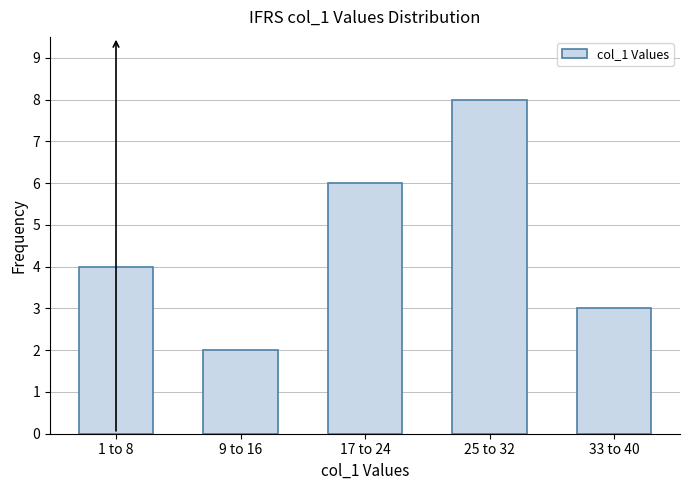

Reading left to right, extract all data points from this chart.

1 to 8=4	9 to 16=2	17 to 24=6	25 to 32=8	33 to 40=3